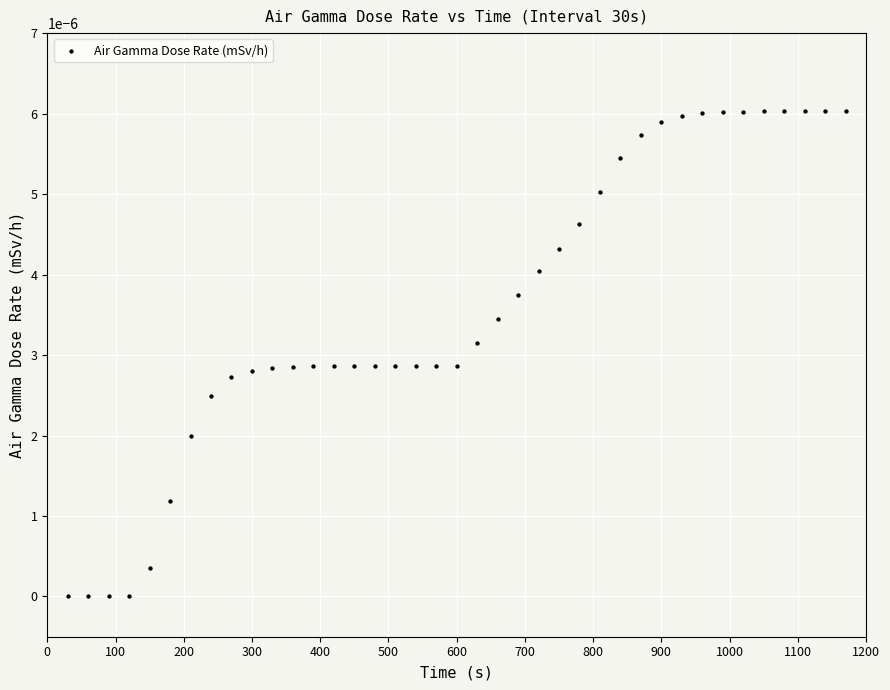

What is the range of X values (max minus min)?

1140.0